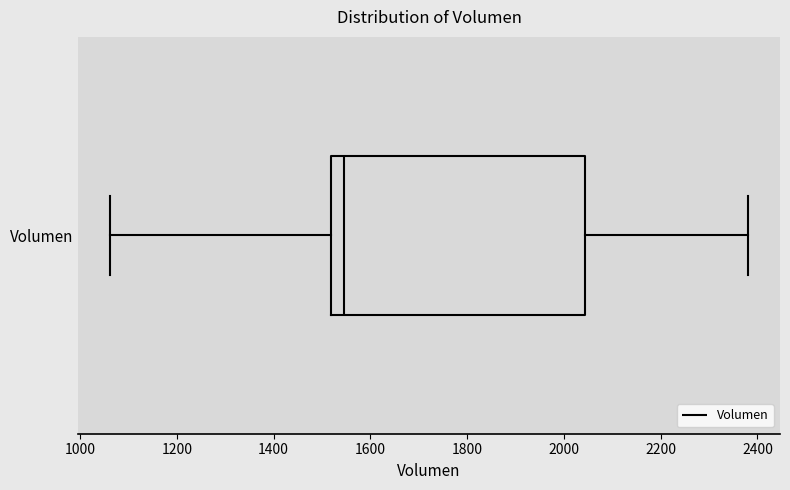

Transcribe this box plot: give where the median line is, the range the box spans, and where the two whiskers end, as read against the x-axis. The values are not printed on the chart, so give them approximately, as read against the axis.

median 1540, box 1520 to 2040, whiskers 1060 to 2380